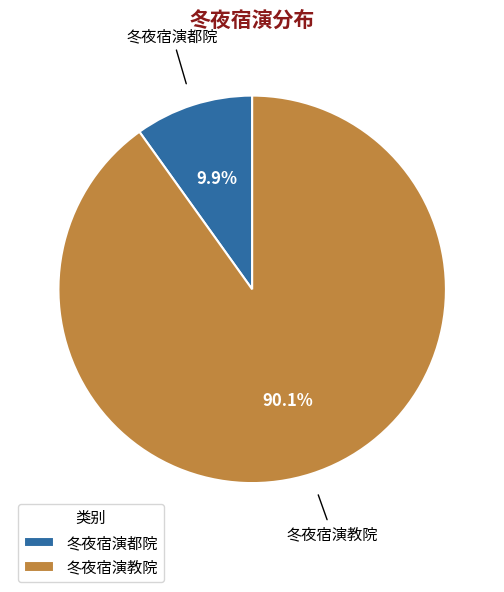

Do 冬夜宿演都院 and 冬夜宿演教院 together represent more than half of the pie?

Yes